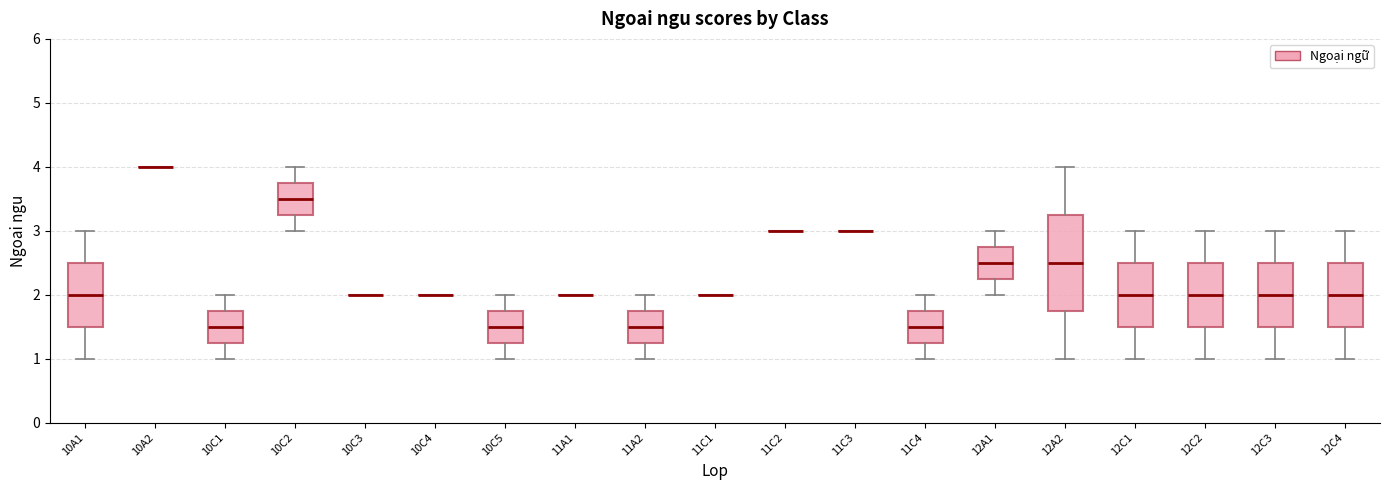

Reading left to right, transcribe this box plot: for each box, give where its median line is, the range the box spans, and where its two whiskers end, as read against the y-axis. The values are not printed on the chart, so give them approximately, as read against the axis.

10A1: median 2.0, box 1.5 to 2.5, whiskers 1.0 to 3.0
10A2: box collapsed to a line at 4.0, whiskers 4.0 to 4.0
10C1: median 1.5, box 1.3 to 1.8, whiskers 1.0 to 2.0
10C2: median 3.5, box 3.3 to 3.8, whiskers 3.0 to 4.0
10C3: box collapsed to a line at 2.0, whiskers 2.0 to 2.0
10C4: box collapsed to a line at 2.0, whiskers 2.0 to 2.0
10C5: median 1.5, box 1.3 to 1.8, whiskers 1.0 to 2.0
11A1: box collapsed to a line at 2.0, whiskers 2.0 to 2.0
11A2: median 1.5, box 1.3 to 1.8, whiskers 1.0 to 2.0
11C1: box collapsed to a line at 2.0, whiskers 2.0 to 2.0
11C2: box collapsed to a line at 3.0, whiskers 3.0 to 3.0
11C3: box collapsed to a line at 3.0, whiskers 3.0 to 3.0
11C4: median 1.5, box 1.3 to 1.8, whiskers 1.0 to 2.0
12A1: median 2.5, box 2.3 to 2.8, whiskers 2.0 to 3.0
12A2: median 2.5, box 1.8 to 3.3, whiskers 1.0 to 4.0
12C1: median 2.0, box 1.5 to 2.5, whiskers 1.0 to 3.0
12C2: median 2.0, box 1.5 to 2.5, whiskers 1.0 to 3.0
12C3: median 2.0, box 1.5 to 2.5, whiskers 1.0 to 3.0
12C4: median 2.0, box 1.5 to 2.5, whiskers 1.0 to 3.0